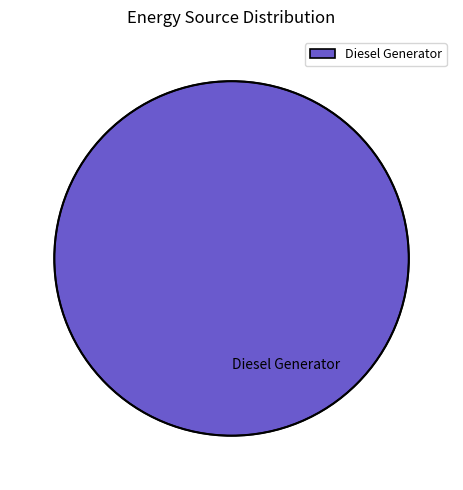

Does any single category account for the majority?

Yes